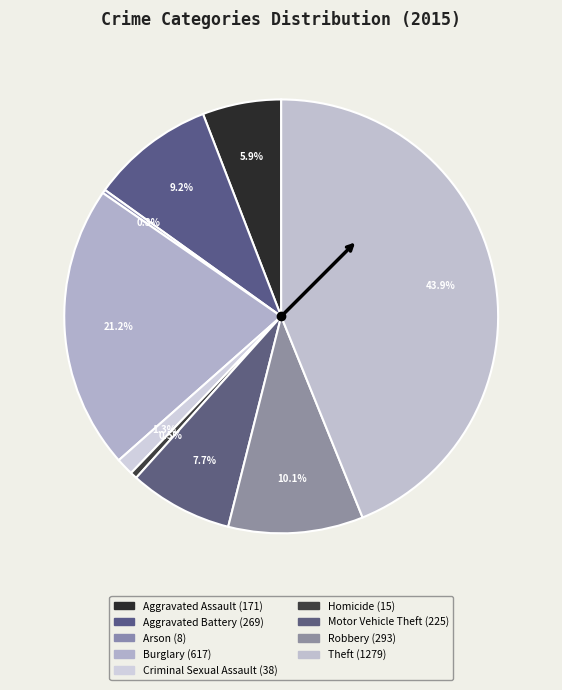

Count the number of slices in the pie.

9